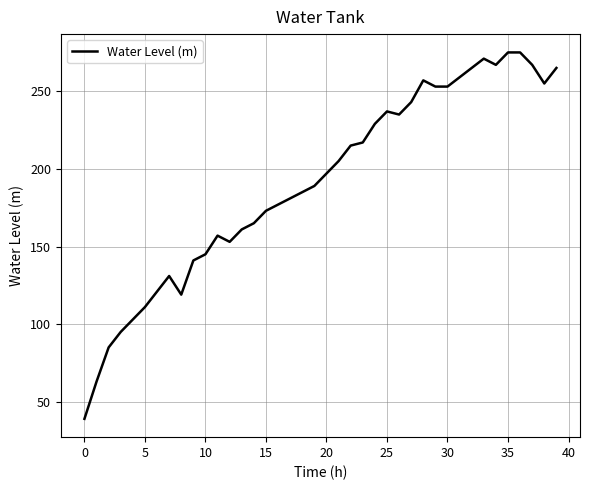

What is the smallest value displayed?

39